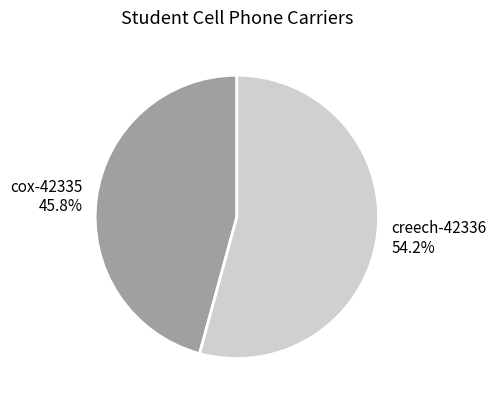

To the nearest percent, what is the average slice percentage?

50%